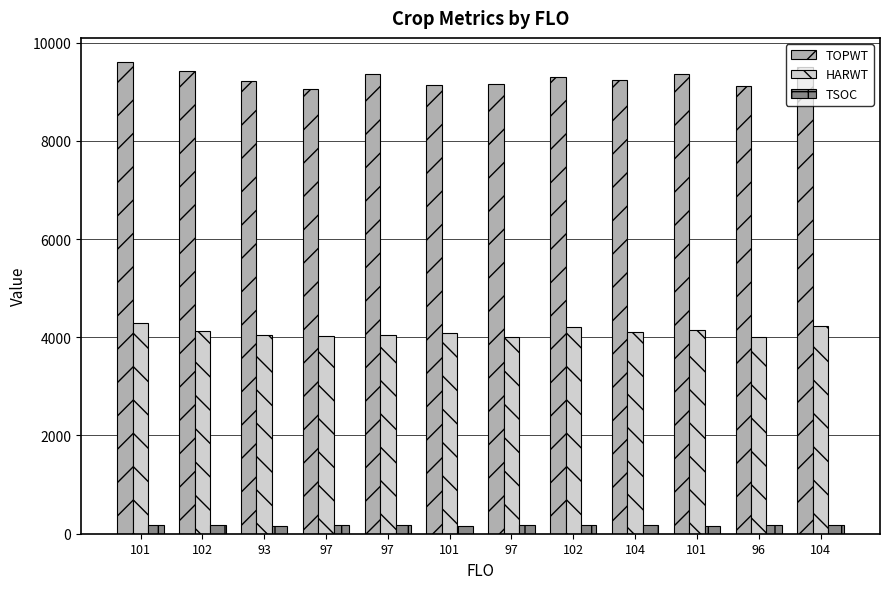

Which has a higher value, 101 or 102?

101